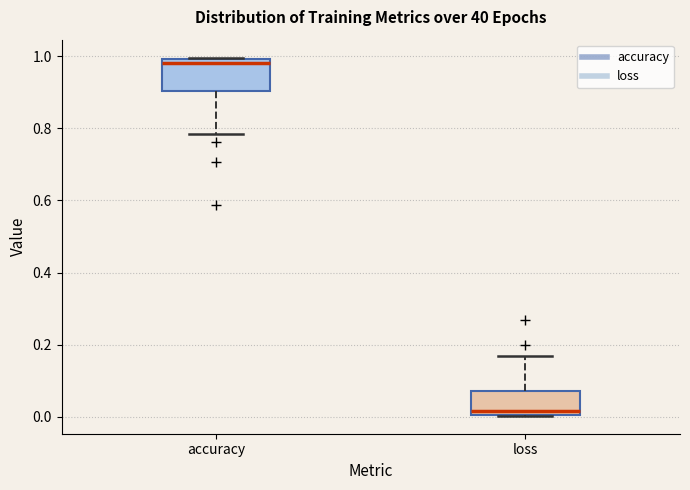

Reading left to right, read every box against the y-axis: the position of its median line, the range the box covers, and the ends of its whiskers. The values are not printed on the chart, so give them approximately, as read against the axis.

accuracy: median 0.98, box 0.90 to 1.00, whiskers 0.78 to 1.00
loss: median 0.02, box 0.00 to 0.08, whiskers 0.00 to 0.16